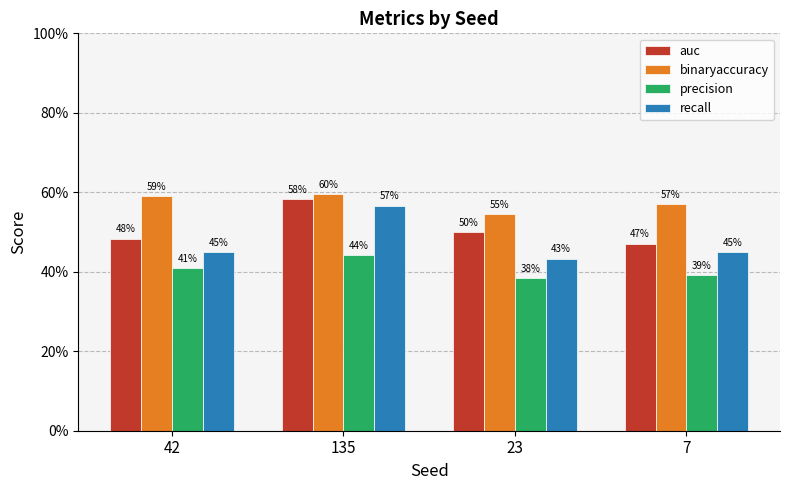

What value does the auc series have at 23?

0.5